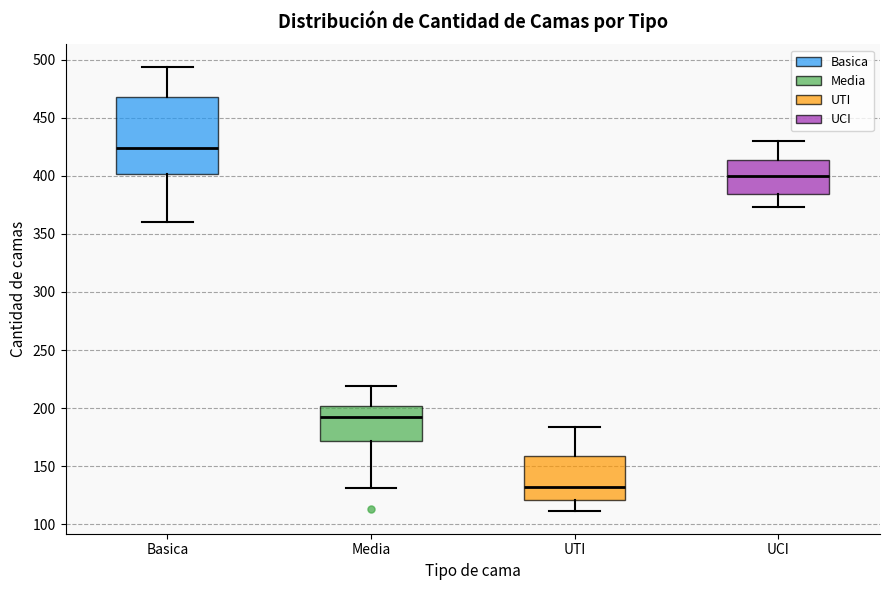

Where does the upper whisker of the box for UTI end on the y-axis? The values are not printed on the chart, so give them approximately, as read against the axis.

185